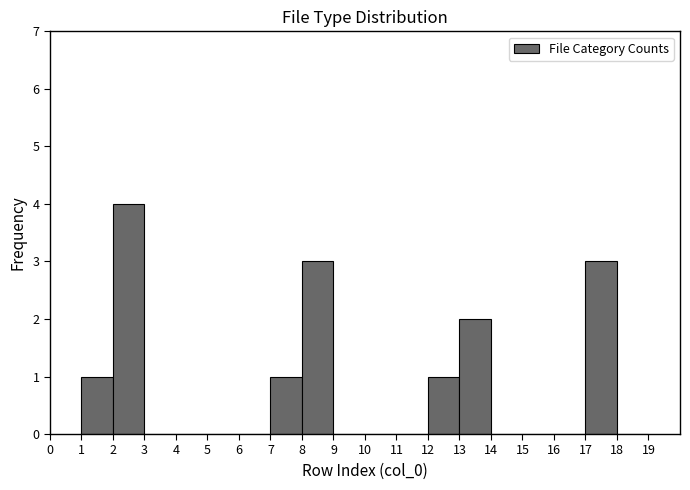

Reading left to right, transcribe this chart: for each bar, give the range it covers on the x-axis and its height. The values are not printed on the chart, so give them approximately, as read against the axis.

1 to 2: 1
2 to 3: 4
3 to 4: 0
4 to 5: 0
5 to 6: 0
6 to 7: 0
7 to 8: 1
8 to 9: 3
9 to 10: 0
10 to 11: 0
11 to 12: 0
12 to 13: 1
13 to 14: 2
14 to 15: 0
15 to 16: 0
16 to 17: 0
17 to 18: 3
18 to 19: 0